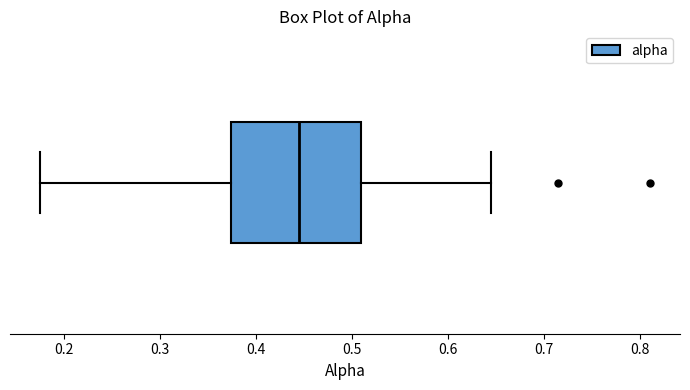

Transcribe this box plot: give where the median line is, the range the box spans, and where the two whiskers end, as read against the x-axis. The values are not printed on the chart, so give them approximately, as read against the axis.

median 0.45, box 0.37 to 0.51, whiskers 0.18 to 0.64